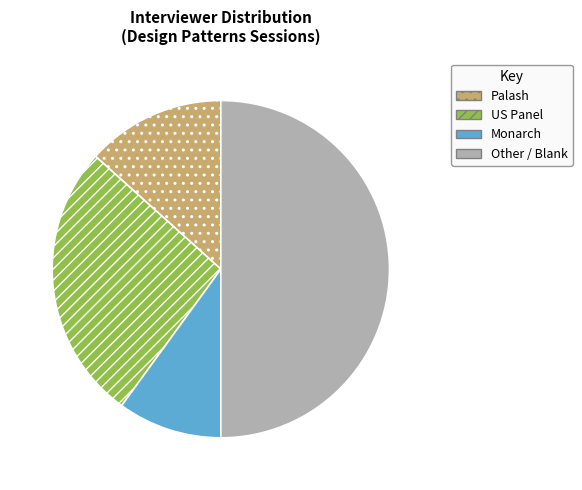

Rank the categories by value from lowest to highest.

Monarch, Palash, US Panel, Other / Blank